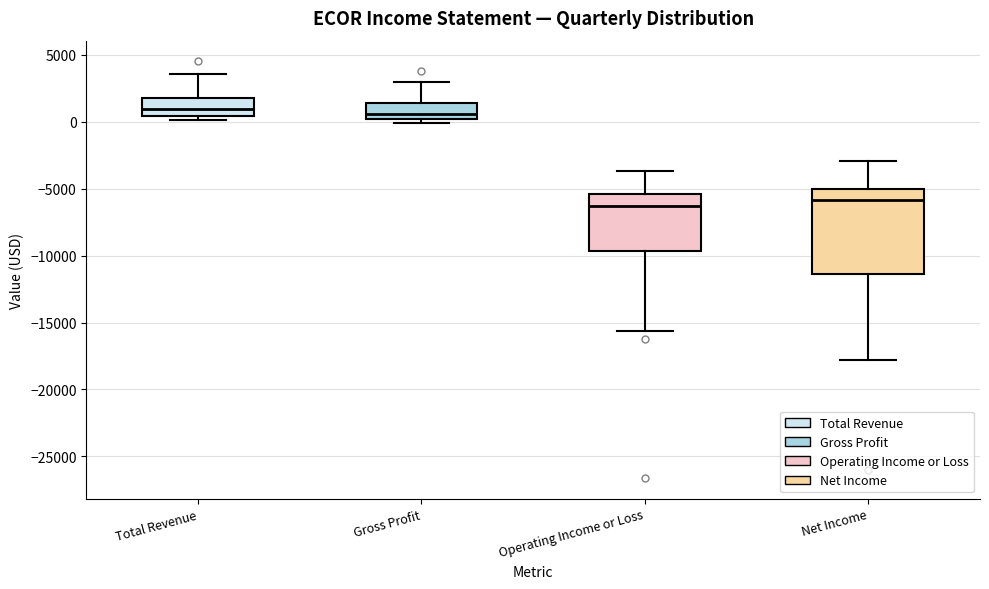

Where is the lower edge of the box for Total Revenue on the y-axis? The values are not printed on the chart, so give them approximately, as read against the axis.

500